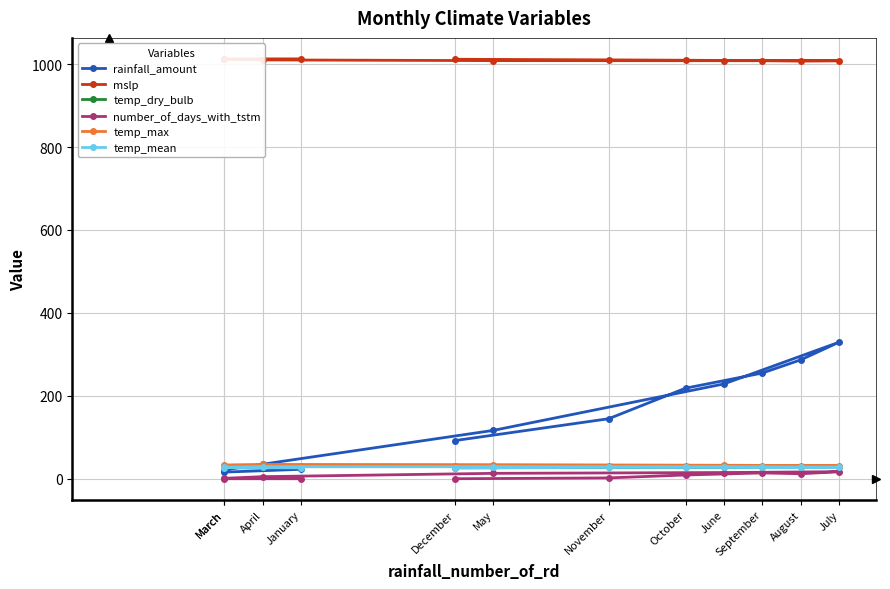

At which label does temp_max first exceed 31?

March